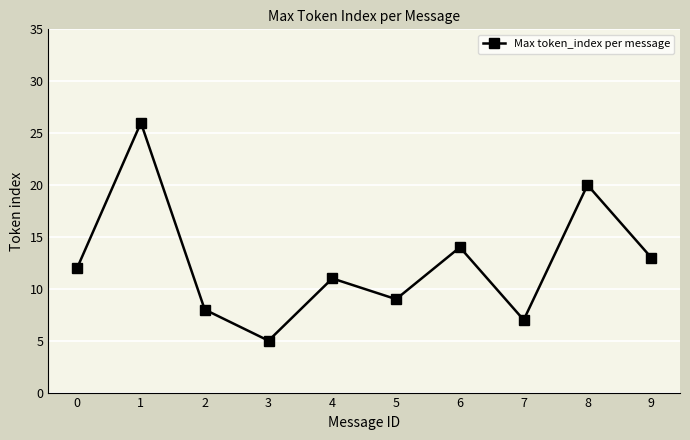

How many categories are shown in the chart?

10